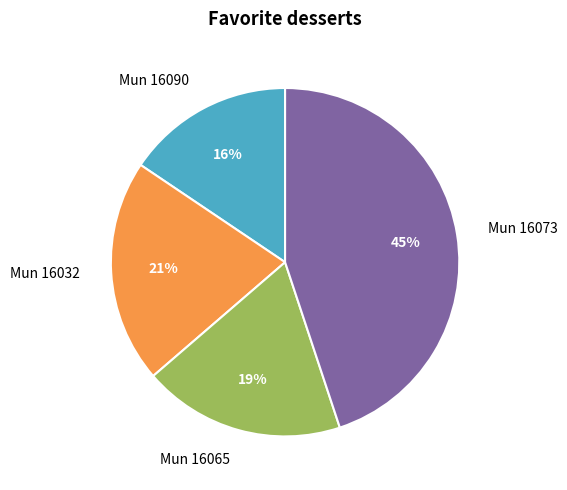

To the nearest percent, what percentage of the pie is Mun 16065?

19%